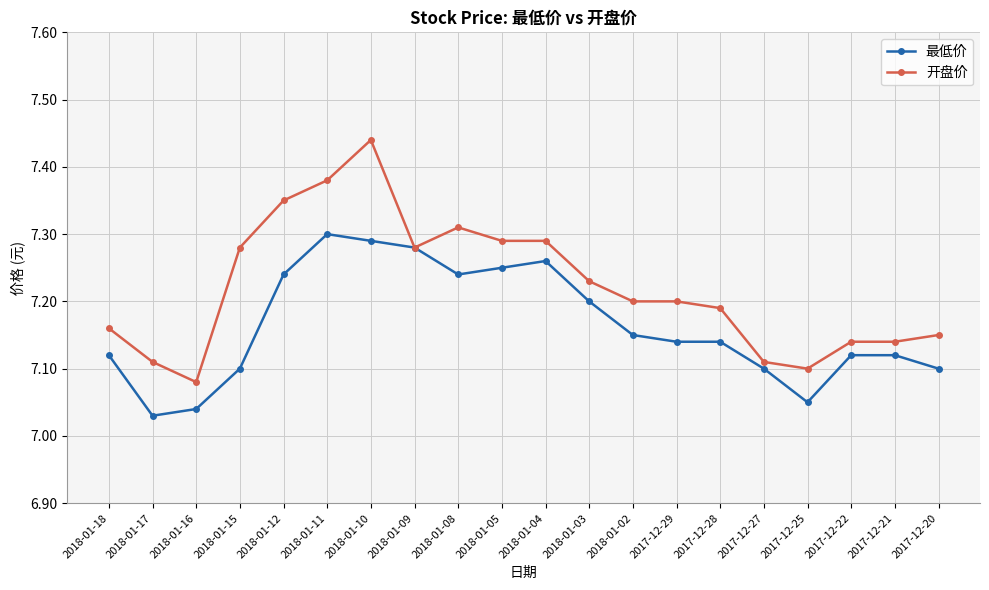

What is the sum of all 开盘价 values?

144.4